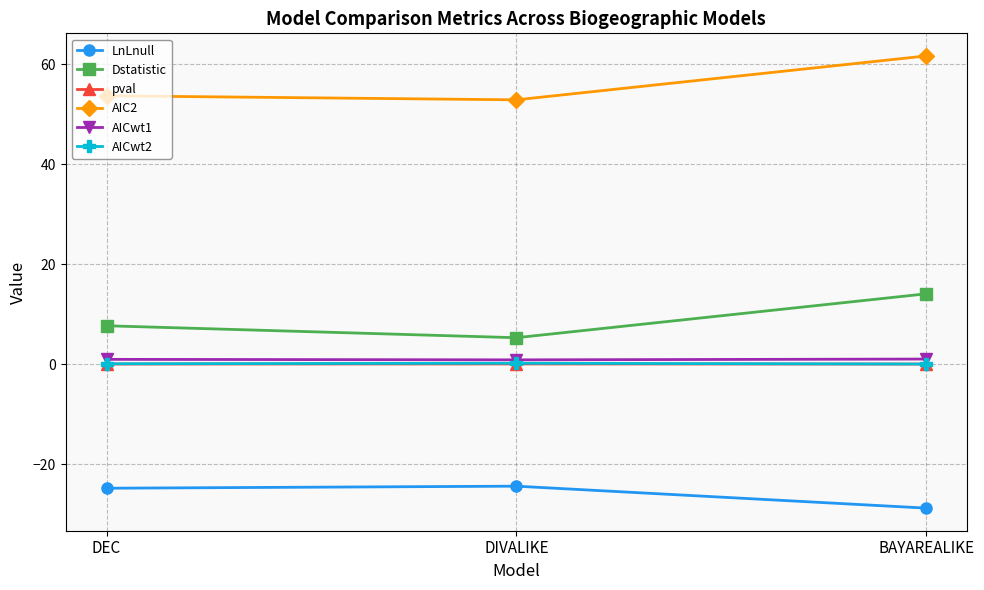

What is the difference between the maximum and minimum values in the LnLnull series?

4.4